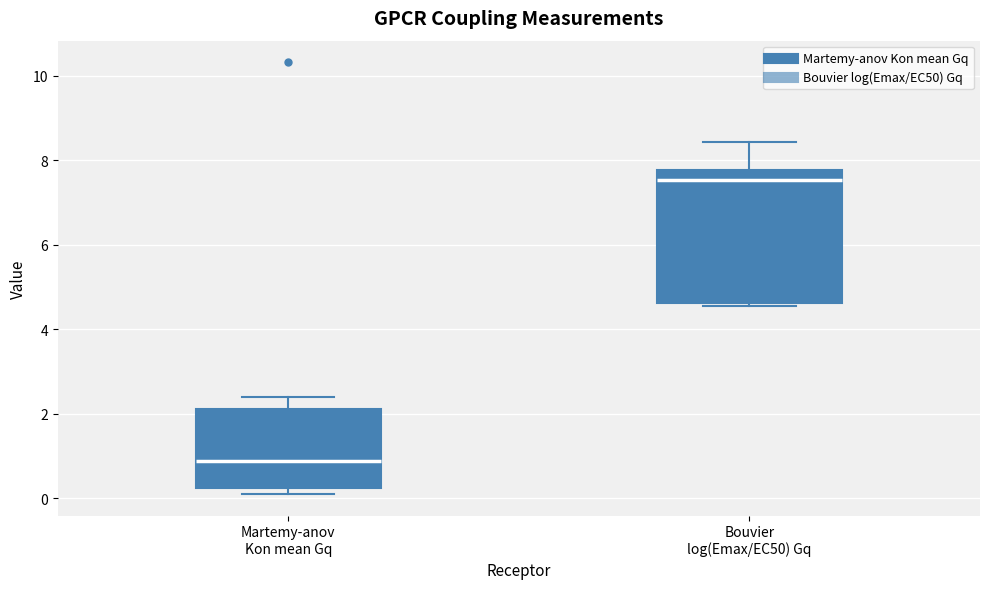

Which box's median line is the highest?

Bouvier log(Emax/EC50) Gq